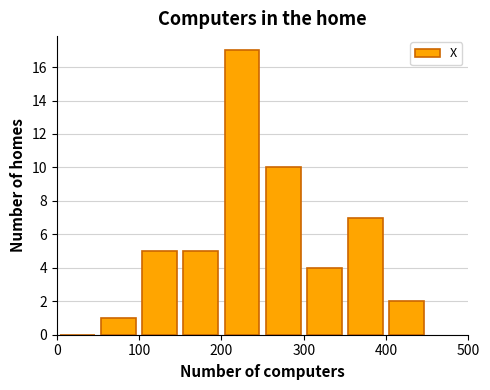

Reading left to right, list every bar in this chart as the range it spans on the x-axis followed by its height. The values are not printed on the chart, so give them approximately, as read against the axis.

0 to 50: 0
50 to 100: 1
100 to 150: 5
150 to 200: 5
200 to 250: 17
250 to 300: 10
300 to 350: 4
350 to 400: 7
400 to 450: 2